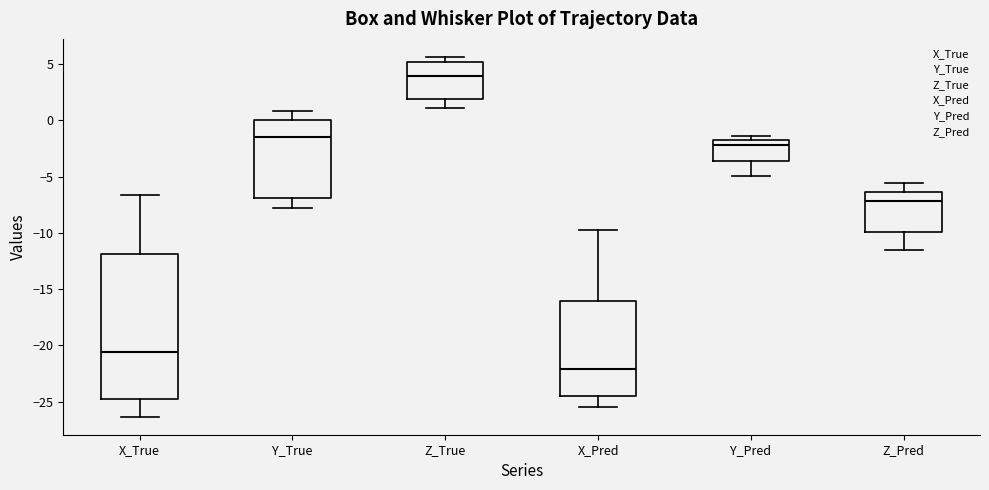

Which box is the tallest, from its lower edge to its upper edge?

X_True